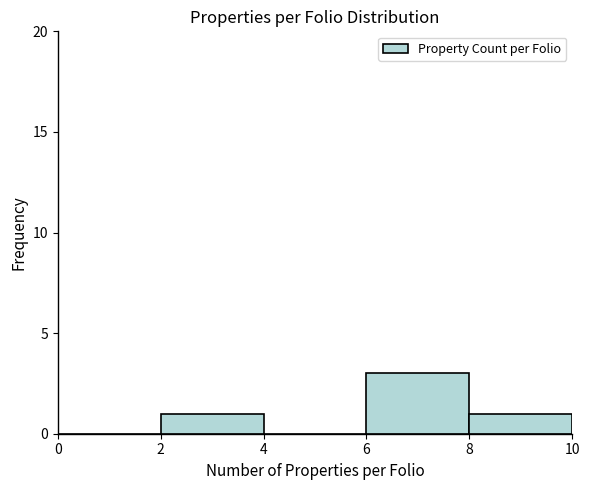

Reading left to right, transcribe this chart: for each bar, give the range it covers on the x-axis and its height. The values are not printed on the chart, so give them approximately, as read against the axis.

0 to 2: 0
2 to 4: 1
4 to 6: 0
6 to 8: 3
8 to 10: 1